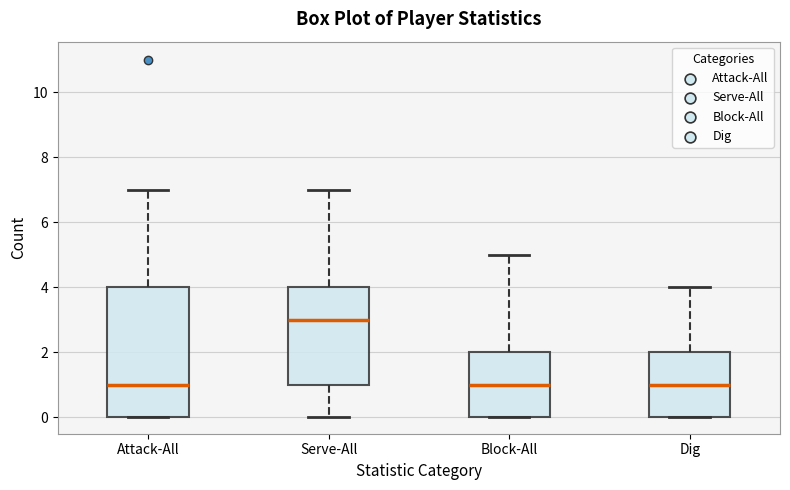

Reading left to right, read every box against the y-axis: the position of its median line, the range the box covers, and the ends of its whiskers. The values are not printed on the chart, so give them approximately, as read against the axis.

Attack-All: median 1, box 0 to 4, whiskers 0 to 7
Serve-All: median 3, box 1 to 4, whiskers 0 to 7
Block-All: median 1, box 0 to 2, whiskers 0 to 5
Dig: median 1, box 0 to 2, whiskers 0 to 4